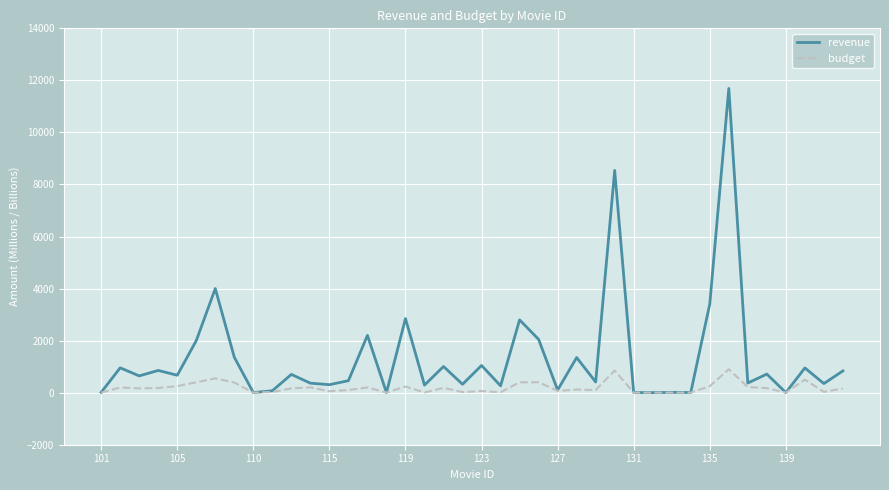

Which series has the largest range (max minus min)?

revenue